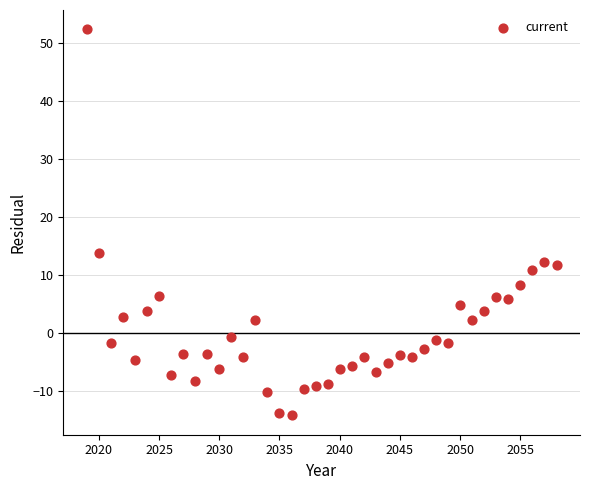

What Y value in the scatter plot is closest to 19?

13.8